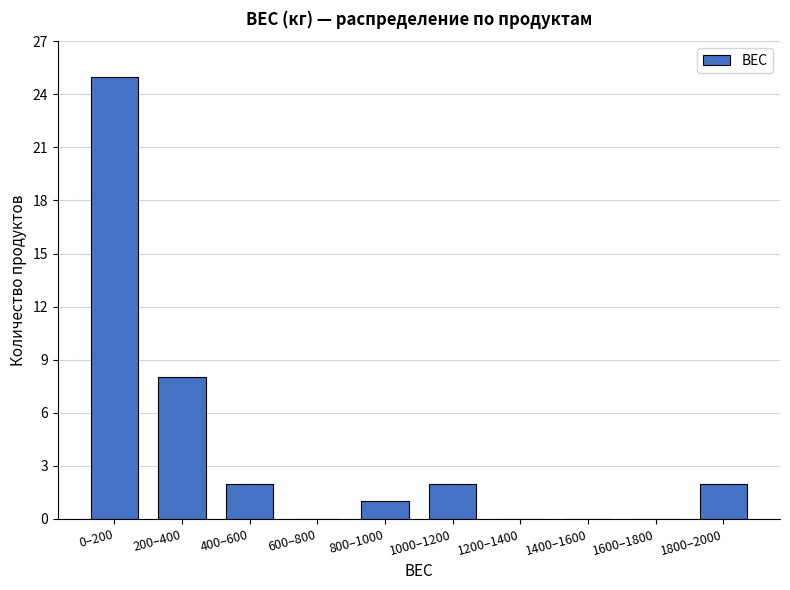

Reading right to left, transcribe all the data shown in this chart.

1800–2000=2	1600–1800=0	1400–1600=0	1200–1400=0	1000–1200=2	800–1000=1	600–800=0	400–600=2	200–400=8	0–200=25